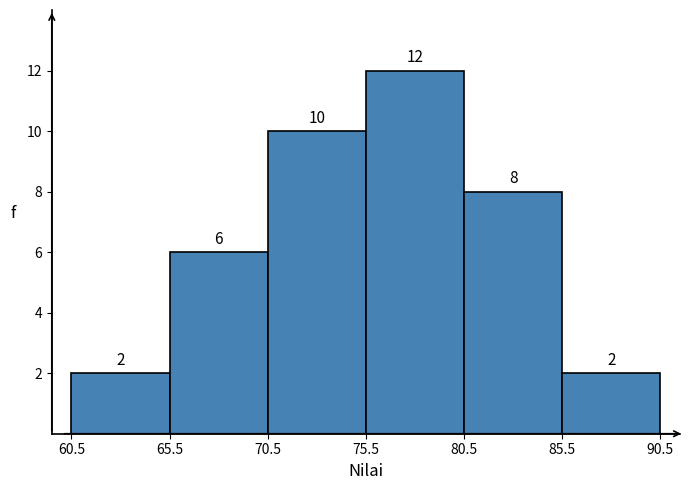

Which range on the x-axis has the tallest bar?

75.5 to 80.5